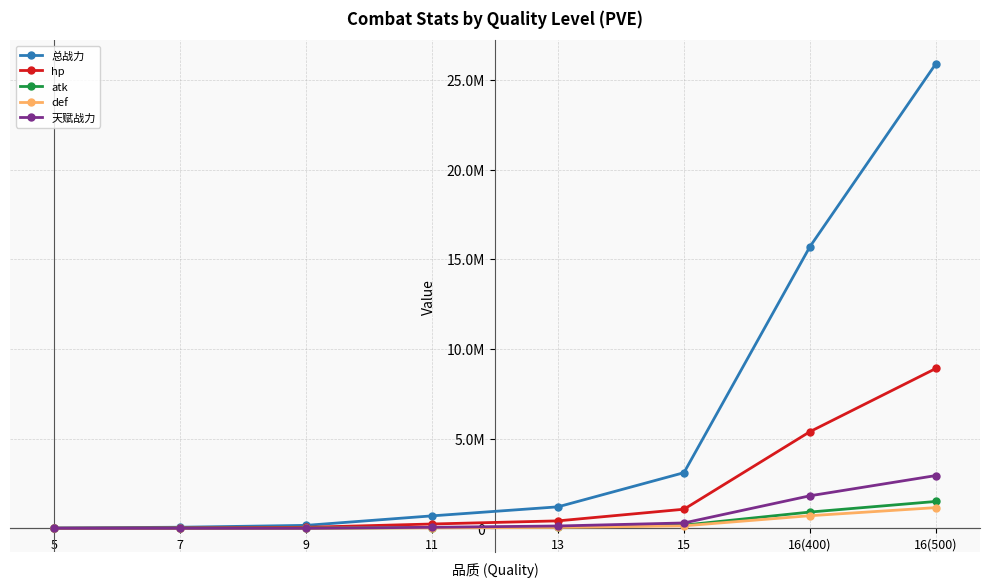

At which label does def reach its peak?

16(500)